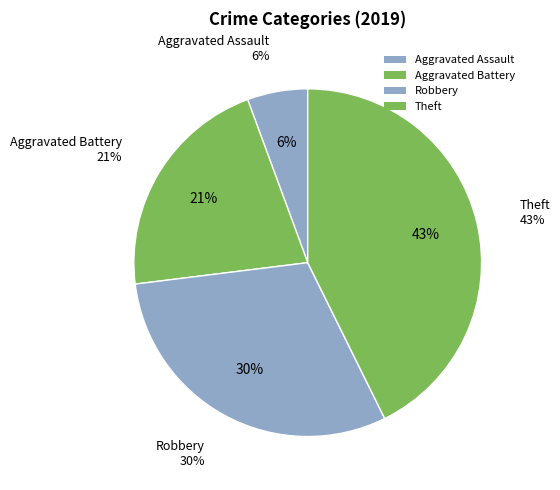

The Robbery slice represents 36% of the pie. True or false?

False